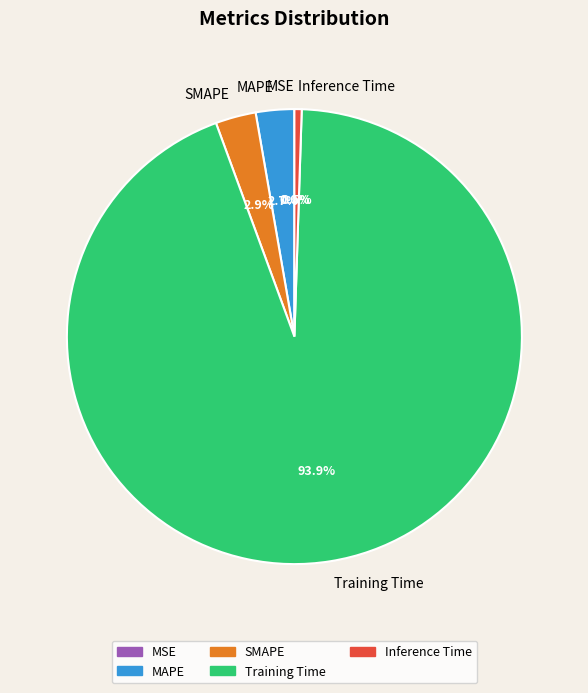

What is the total percentage of MAPE and Inference Time?

3.2%